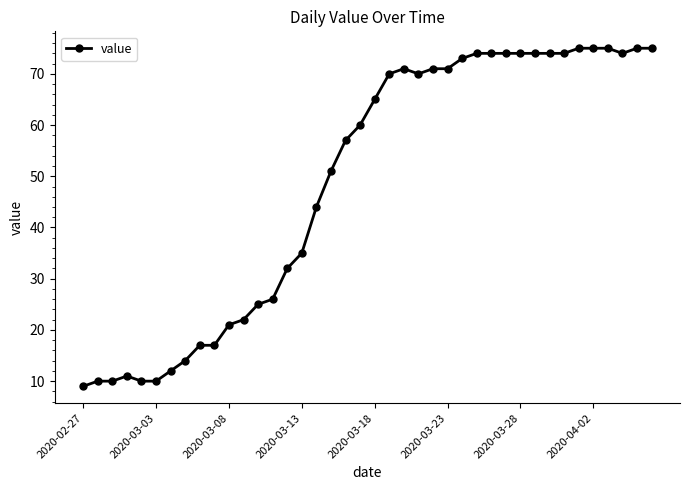

What is the value of the 16th point from the left?

35